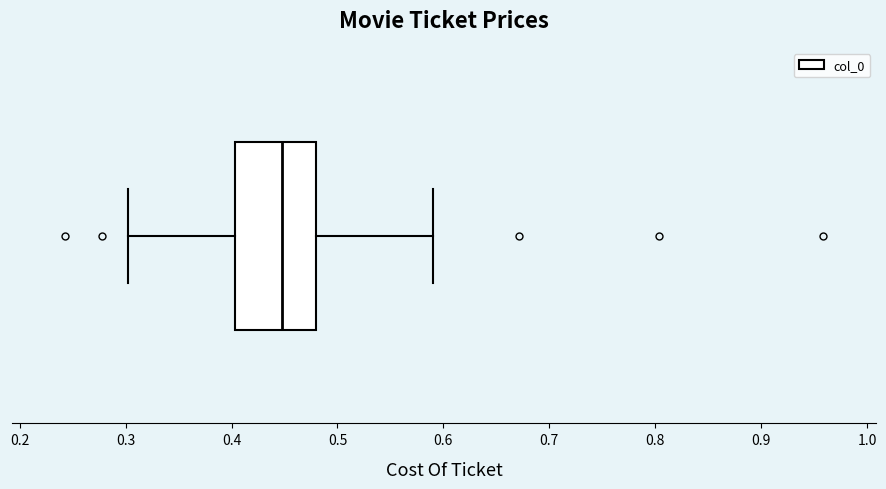

Read this box plot against the x-axis: the position of the median line, the range covered by the box, and the ends of both whiskers. The values are not printed on the chart, so give them approximately, as read against the axis.

median 0.45, box 0.40 to 0.48, whiskers 0.30 to 0.59